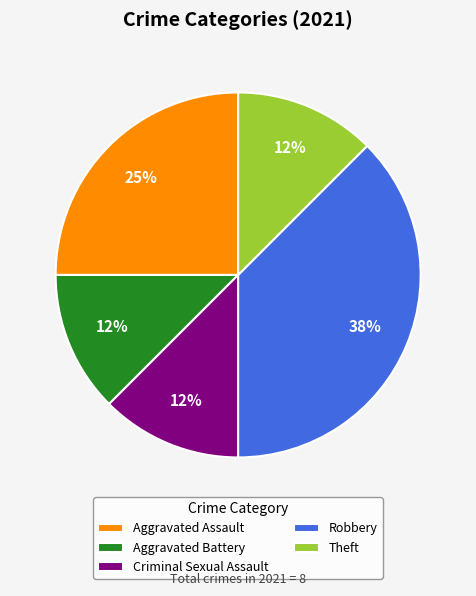

Which category has the biggest portion of the pie?

Robbery